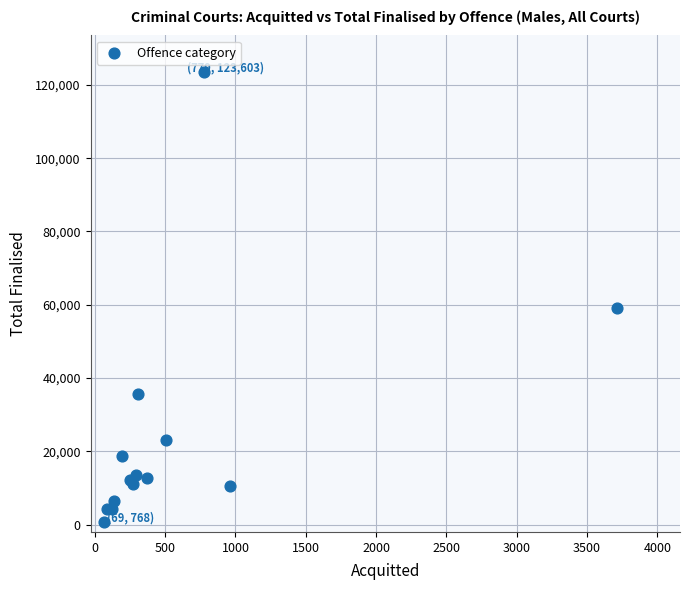

What Y value in the scatter plot is closest to 62185?

59098